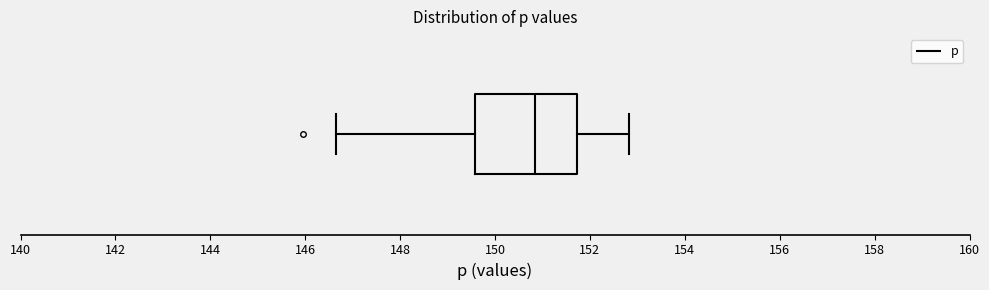

Transcribe this box plot: give where the median line is, the range the box spans, and where the two whiskers end, as read against the x-axis. The values are not printed on the chart, so give them approximately, as read against the axis.

median 150.8, box 149.6 to 151.8, whiskers 146.6 to 152.8